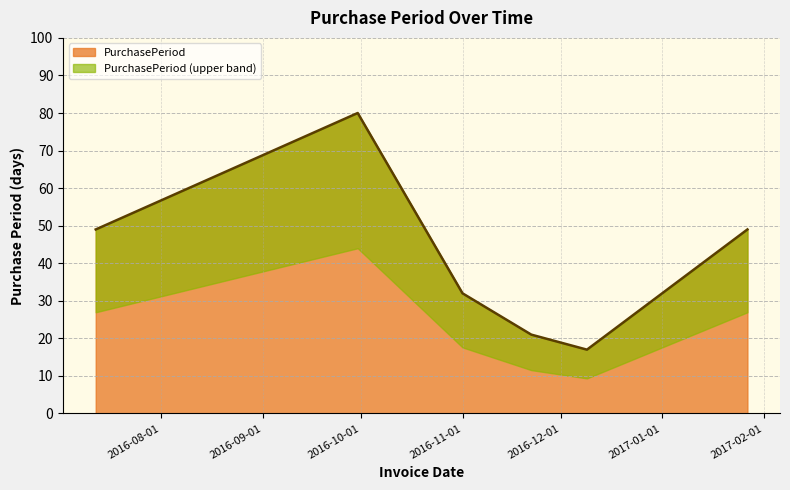

Where is the data nearest to the value 48?

2016-07-12